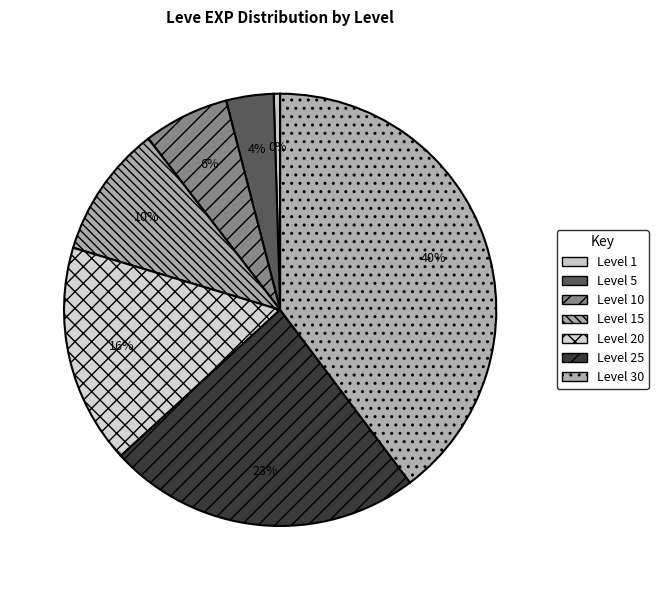

What percentage do Level 15 and Level 25 together represent?

33.4%